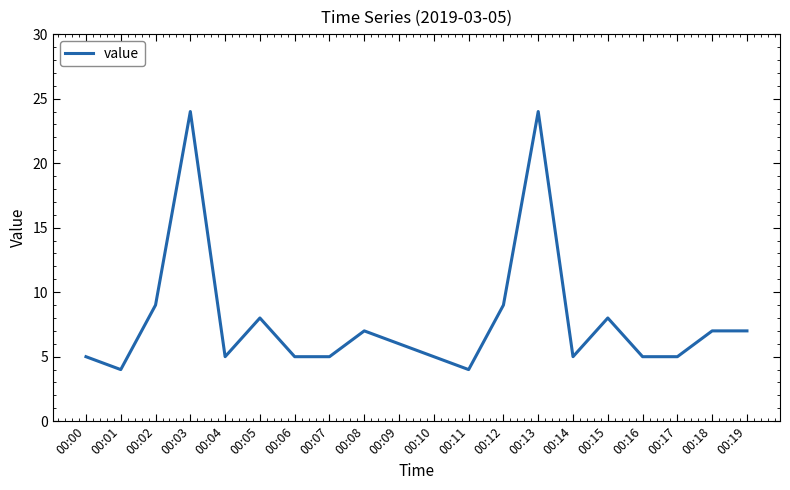

How many lines are shown in the chart?

1